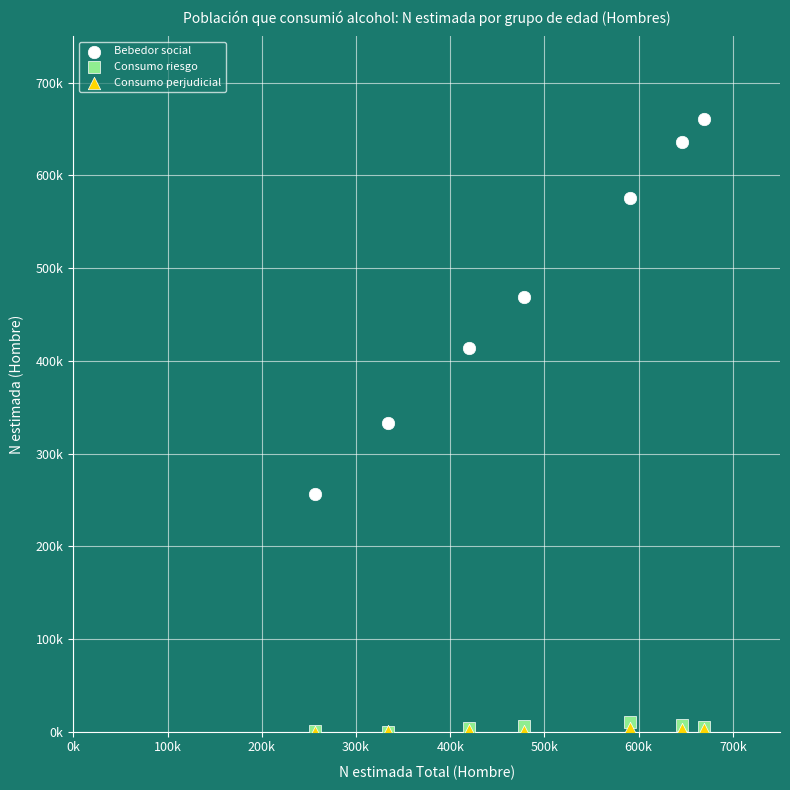

What are all the series names shown in the legend?

Bebedor social, Consumo riesgo, Consumo perjudicial